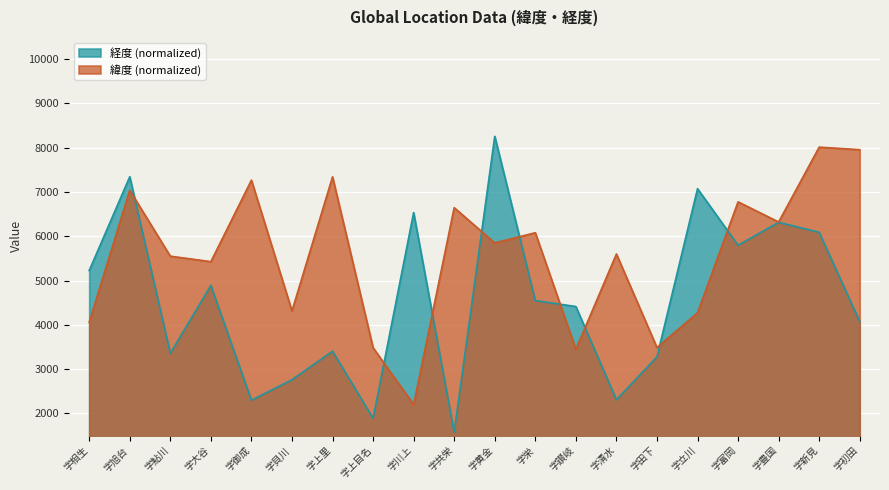

Which series has the largest total across all categories?

緯度 (normalized)